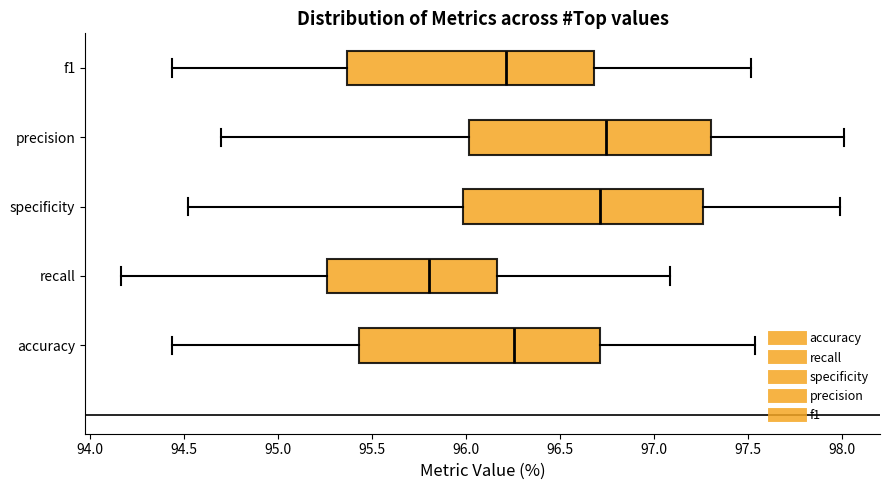

Which box has the furthest to the left median line?

recall